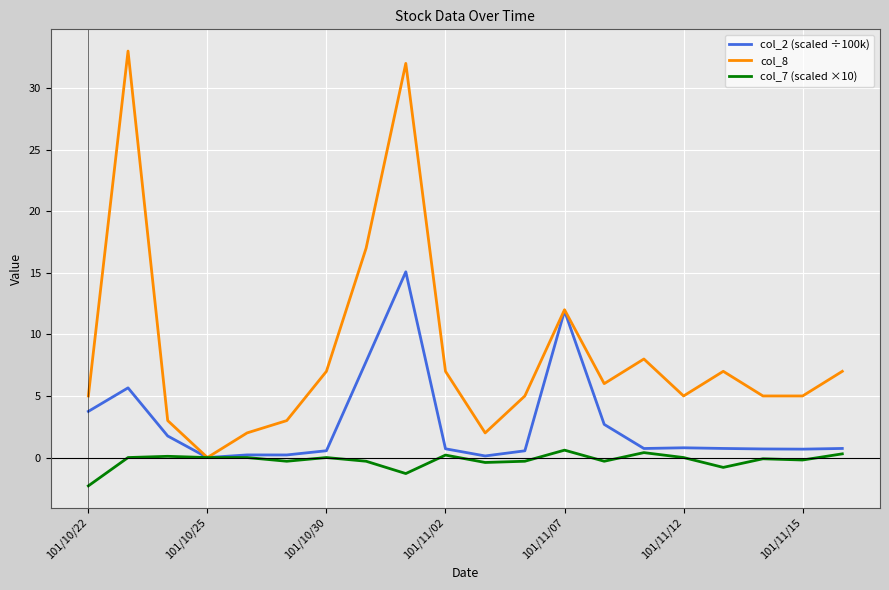

What is the highest value of the col_2 (scaled ÷100k) series?

15.1